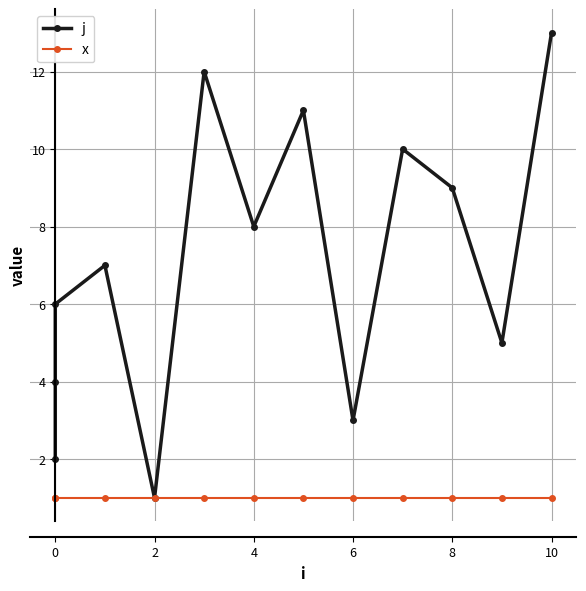

True or false: x has more than 0 points higher than both neighbors.

False